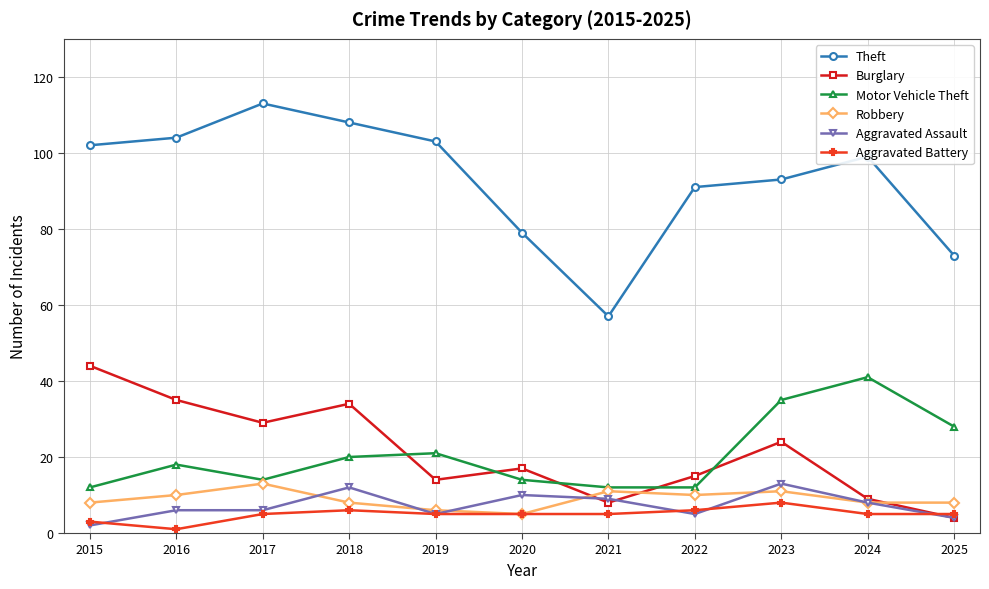

Which series has the largest total across all categories?

Theft